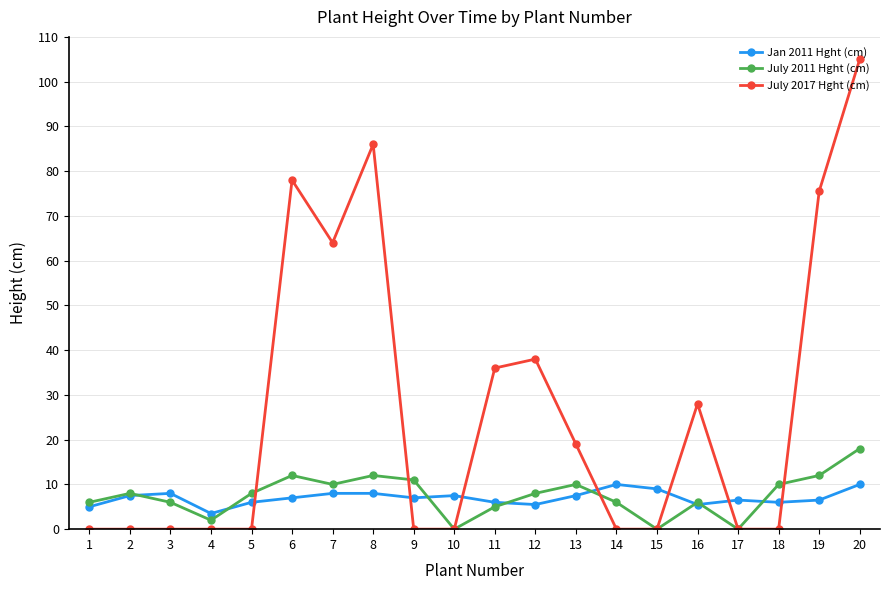

What are all the series names shown in the legend?

Jan 2011 Hght (cm), July 2011 Hght (cm), July 2017 Hght (cm)